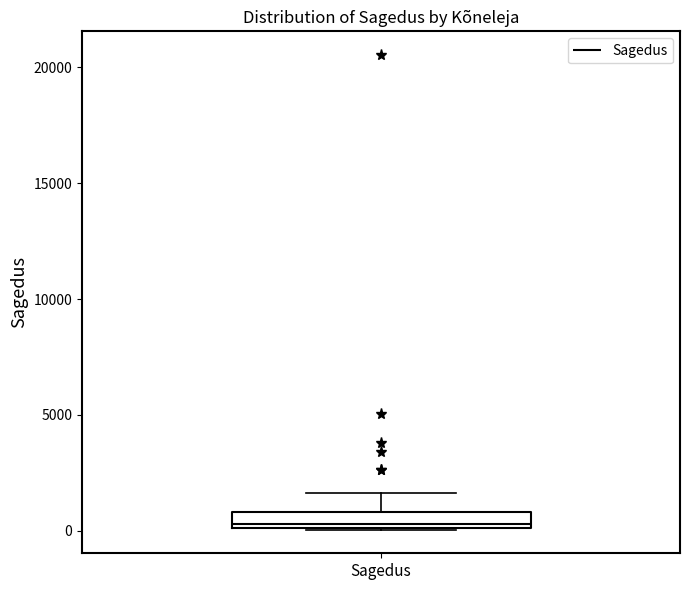

Where does the upper whisker of the box for Sagedus end on the y-axis? The values are not printed on the chart, so give them approximately, as read against the axis.

1500